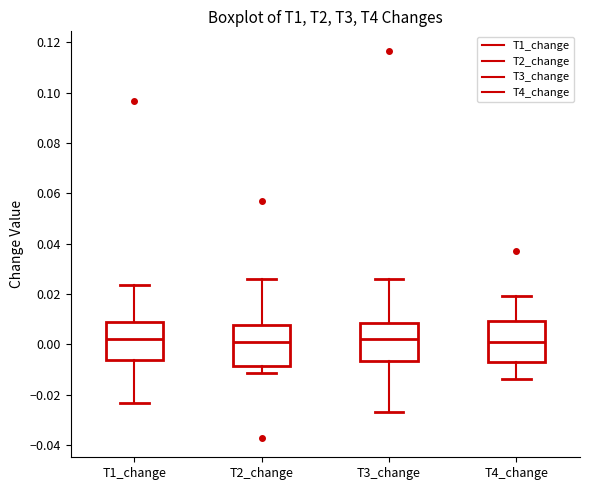

Reading left to right, read every box against the y-axis: the position of its median line, the range the box covers, and the ends of its whiskers. The values are not printed on the chart, so give them approximately, as read against the axis.

T1_change: median 0.002, box -0.006 to 0.008, whiskers -0.024 to 0.024
T2_change: median 0.000, box -0.008 to 0.008, whiskers -0.012 to 0.026
T3_change: median 0.002, box -0.006 to 0.008, whiskers -0.028 to 0.026
T4_change: median 0.002, box -0.008 to 0.010, whiskers -0.014 to 0.018